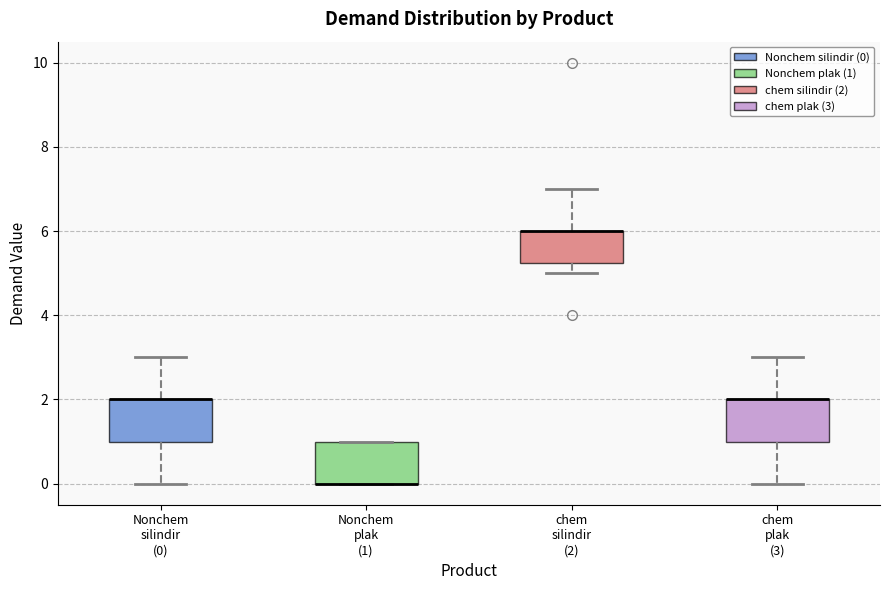

Reading left to right, read every box against the y-axis: the position of its median line, the range the box covers, and the ends of its whiskers. The values are not printed on the chart, so give them approximately, as read against the axis.

Nonchem silindir (0): median 2.0 (drawn on the box's upper edge), box 1.0 to 2.0, whiskers 0.0 to 3.0
Nonchem plak (1): median 0.0 (drawn on the box's lower edge), box 0.0 to 1.0, whiskers 0.0 to 1.0
chem silindir (2): median 6.0 (drawn on the box's upper edge), box 5.2 to 6.0, whiskers 5.0 to 7.0
chem plak (3): median 2.0 (drawn on the box's upper edge), box 1.0 to 2.0, whiskers 0.0 to 3.0